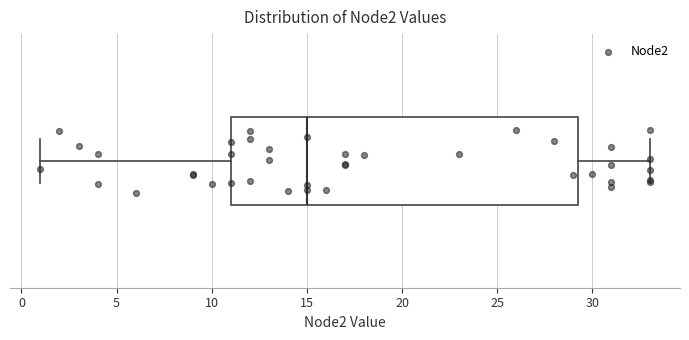

Where is the right edge of the box on the x-axis? The values are not printed on the chart, so give them approximately, as read against the axis.

29.5